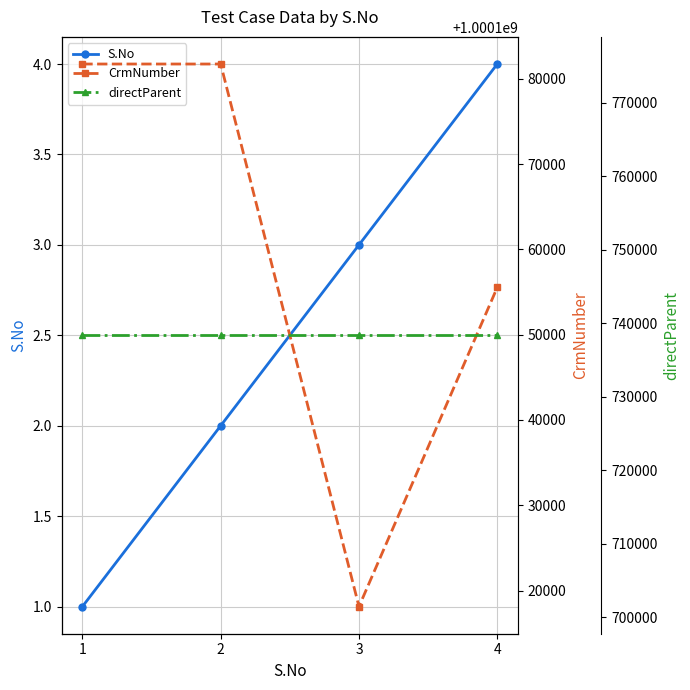

List the labels in order of directParent value, largest first.

1, 2, 3, 4